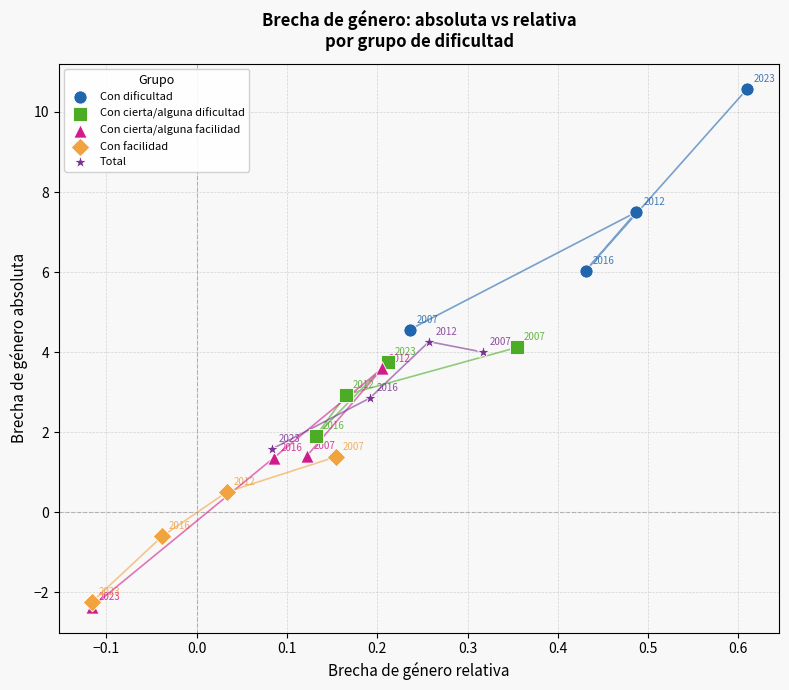

Which series contains the highest Y value?

Con dificultad